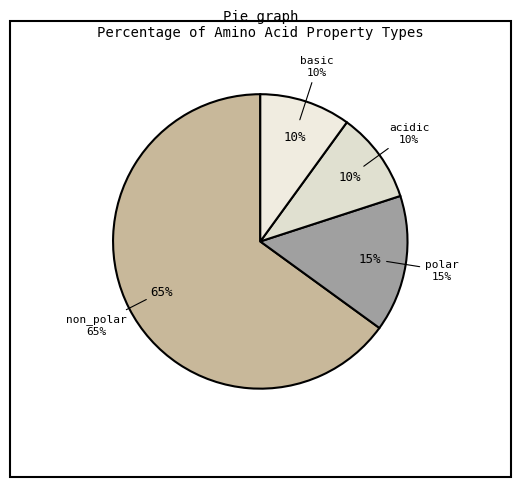

How many slices are in this pie chart?

4